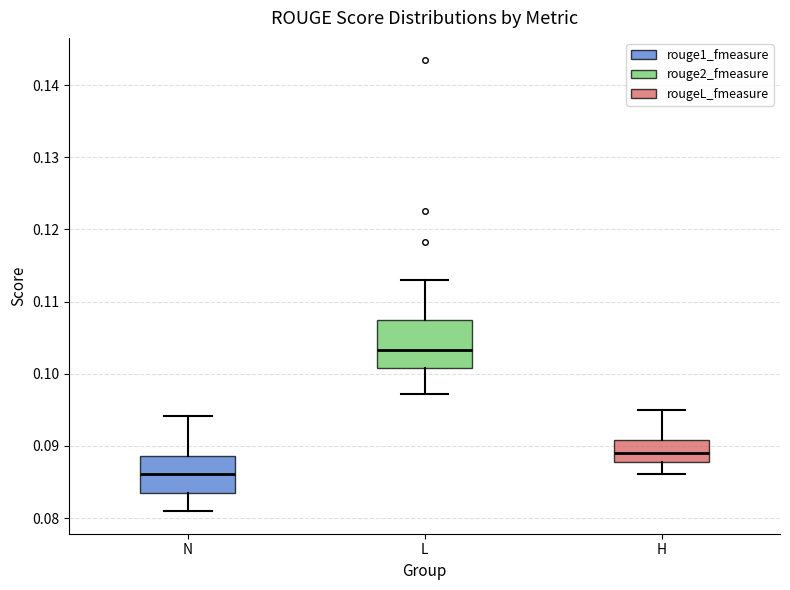

Reading left to right, read every box against the y-axis: the position of its median line, the range the box covers, and the ends of its whiskers. The values are not printed on the chart, so give them approximately, as read against the axis.

N: median 0.086, box 0.084 to 0.089, whiskers 0.081 to 0.094
L: median 0.103, box 0.101 to 0.107, whiskers 0.097 to 0.113
H: median 0.089, box 0.088 to 0.091, whiskers 0.086 to 0.095